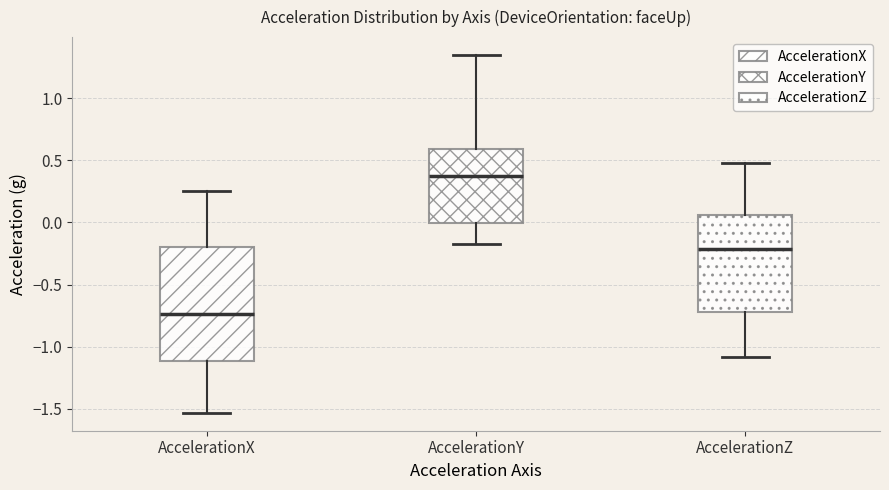

Which box is the tallest, from its lower edge to its upper edge?

AccelerationX